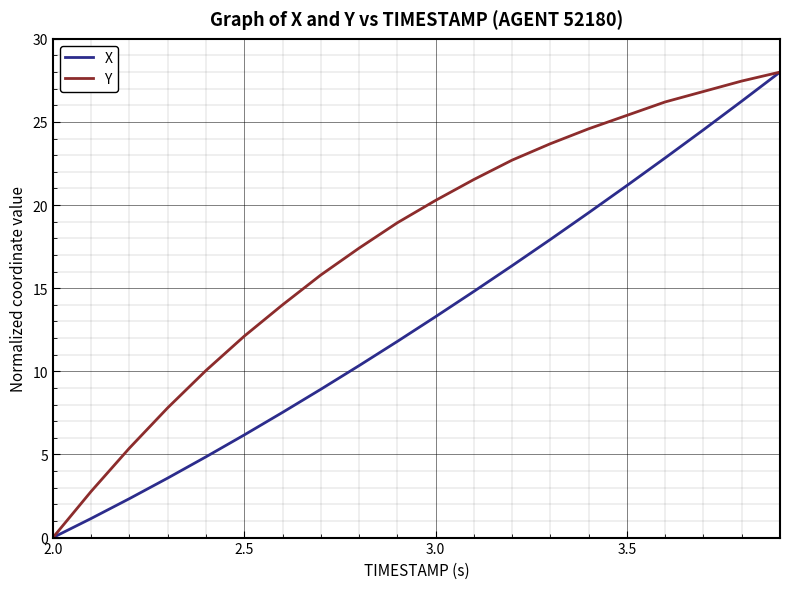

What is the greatest value displayed?

28.0